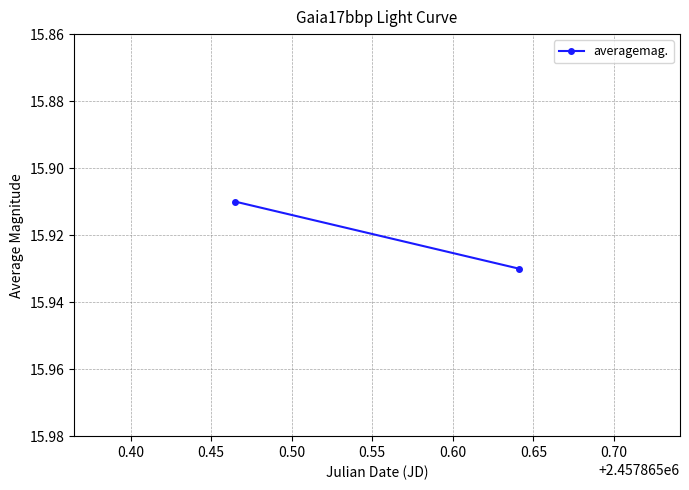

Is this an area chart (filled region under the line)?

No